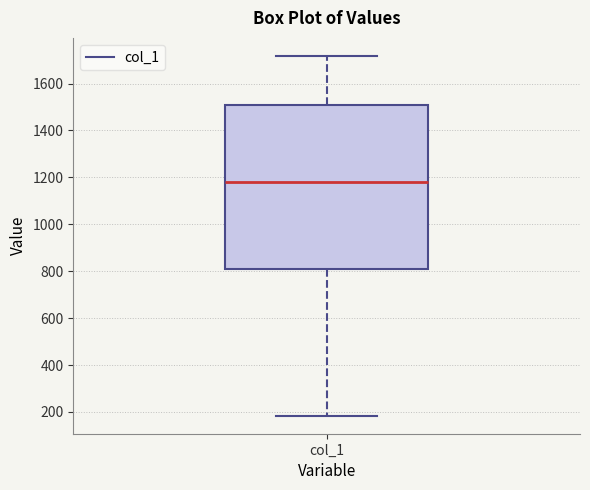

Read this box plot against the y-axis: the position of the median line, the range covered by the box, and the ends of both whiskers. The values are not printed on the chart, so give them approximately, as read against the axis.

median 1180, box 820 to 1500, whiskers 180 to 1720